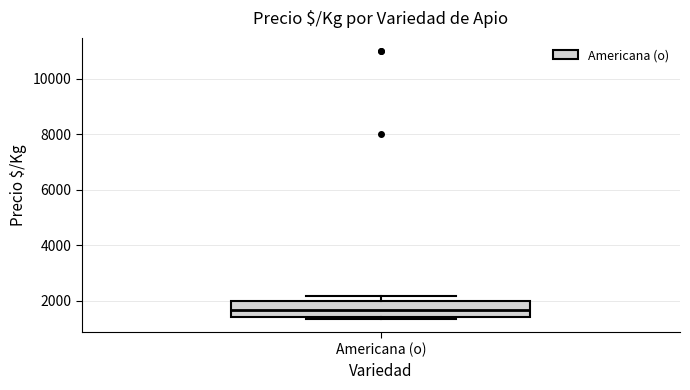

Read this box plot against the y-axis: the position of the median line, the range covered by the box, and the ends of both whiskers. The values are not printed on the chart, so give them approximately, as read against the axis.

median 1600, box 1400 to 2000, whiskers 1400 (just below the box's lower edge) to 2200